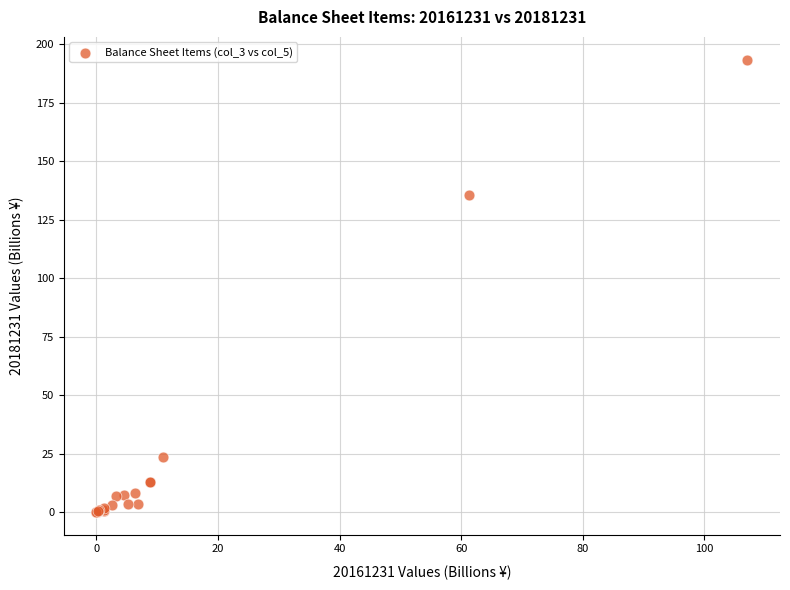

What Y value in the scatter plot is closest to 96?

135.5